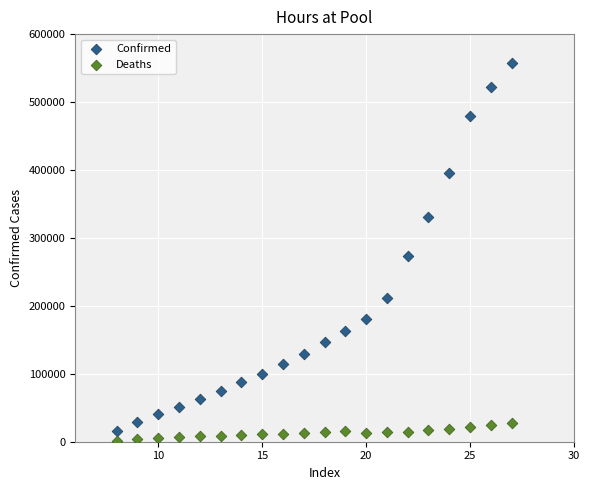

In the Confirmed series, what Y value is closest to 286364?

273444